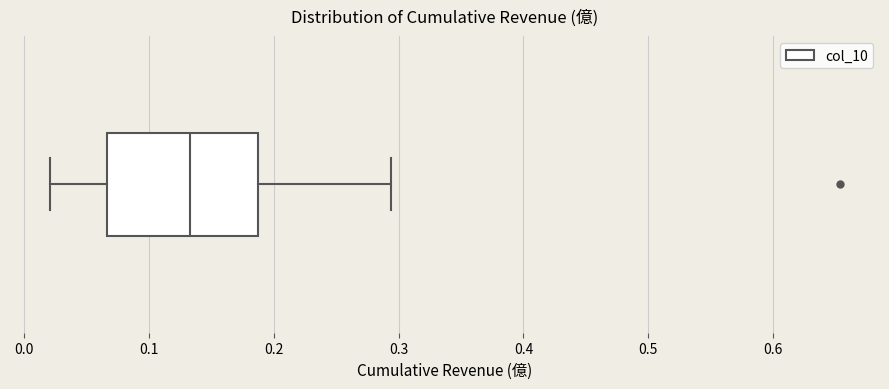

Transcribe this box plot: give where the median line is, the range the box spans, and where the two whiskers end, as read against the x-axis. The values are not printed on the chart, so give them approximately, as read against the axis.

median 0.13, box 0.07 to 0.19, whiskers 0.02 to 0.29